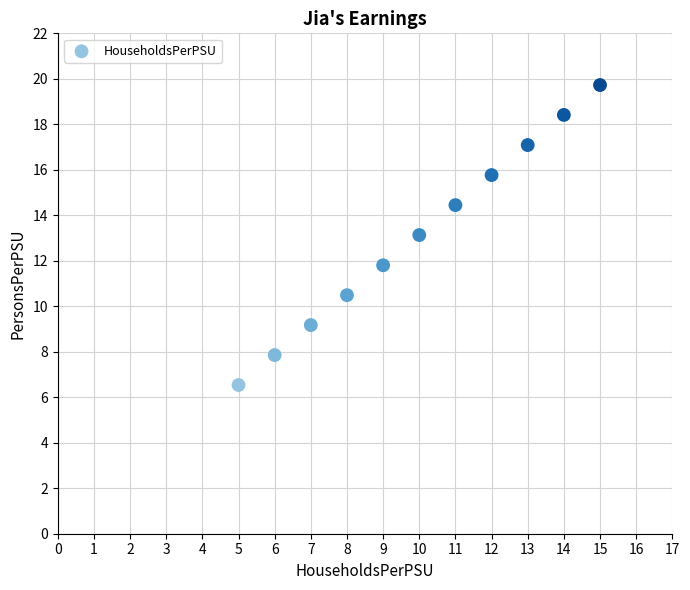

What is the range of Y values (max minus min)?

13.2